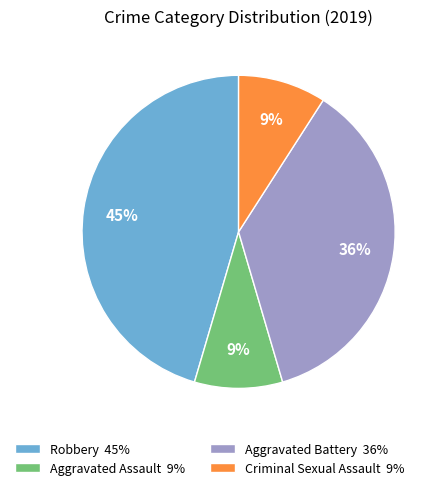

To the nearest percent, what is the average slice percentage?

25%